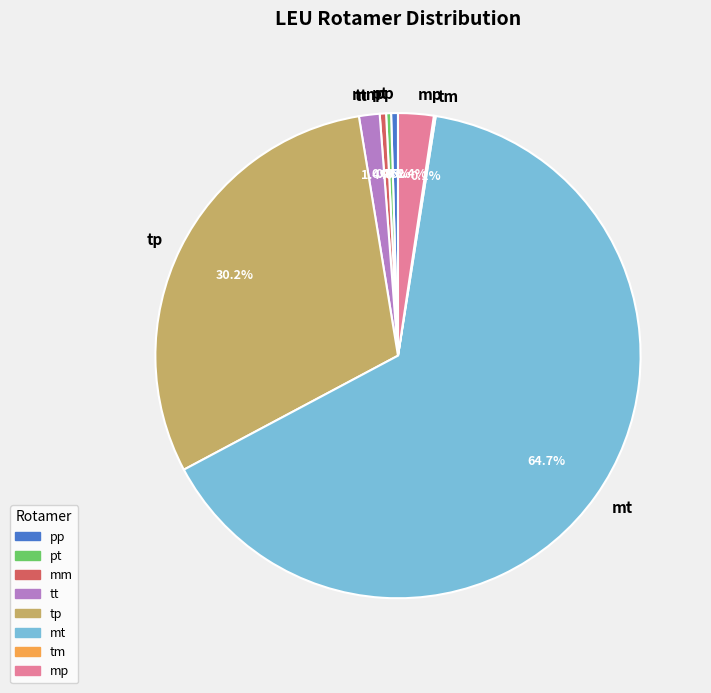

Approximately how many times larger is the value at tp compared to mm?

71.6